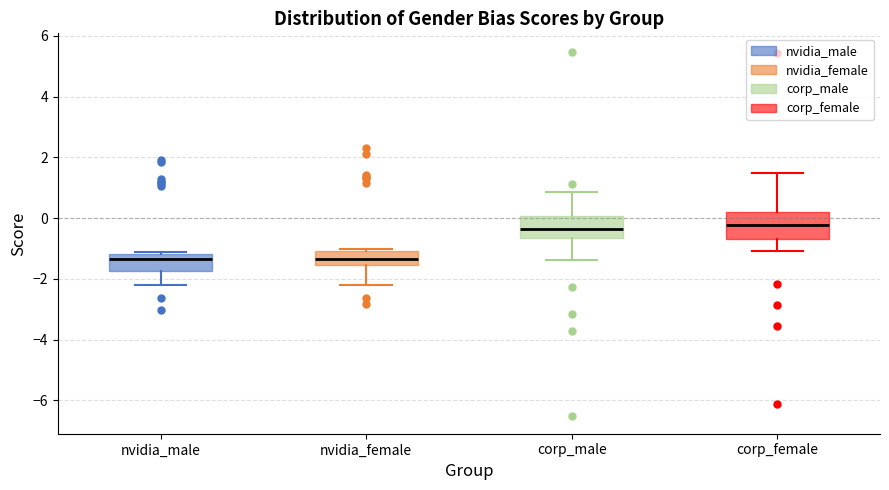

Reading left to right, read every box against the y-axis: the position of its median line, the range the box covers, and the ends of its whiskers. The values are not printed on the chart, so give them approximately, as read against the axis.

nvidia_male: median -1.4, box -1.8 to -1.2, whiskers -2.2 to -1.2 (just above the box's upper edge)
nvidia_female: median -1.4, box -1.6 to -1.0, whiskers -2.2 to -1.0 (just above the box's upper edge)
corp_male: median -0.4, box -0.6 to 0.0, whiskers -1.4 to 0.8
corp_female: median -0.2, box -0.6 to 0.2, whiskers -1.0 to 1.4